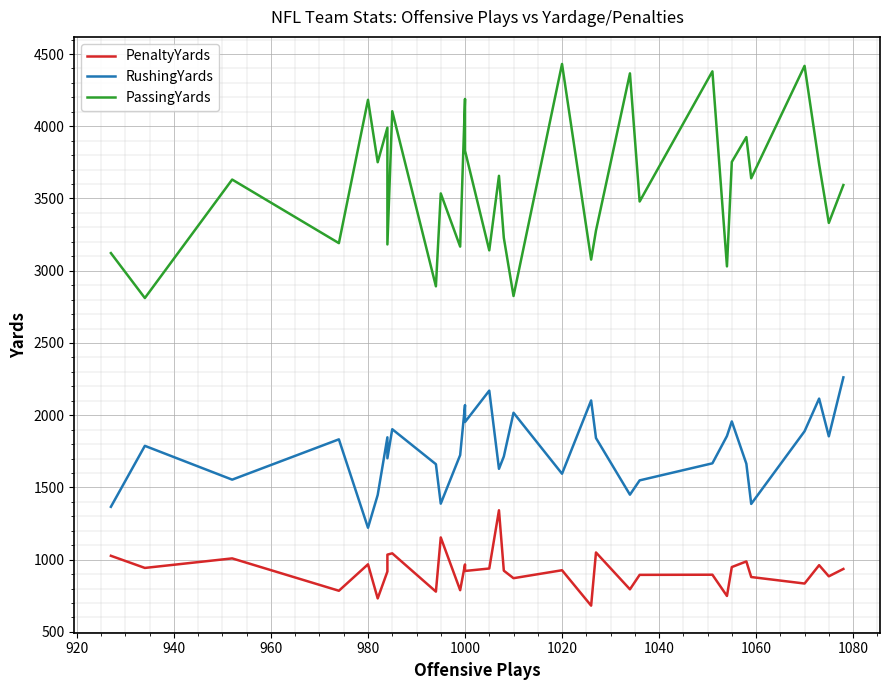

What is the sum of all RushingYards values?

56176